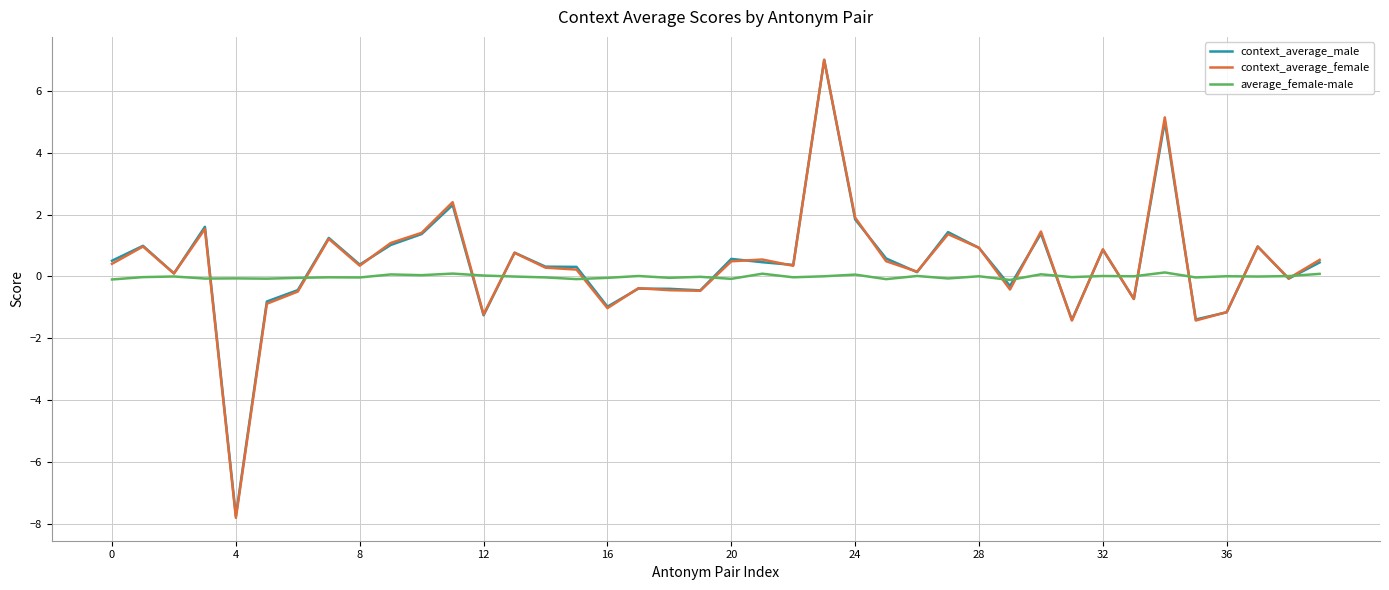

What is the greatest value displayed?

7.0